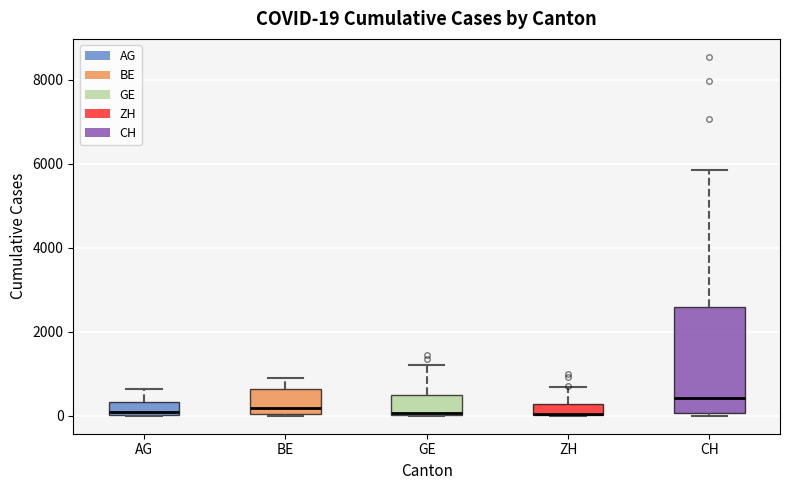

Which box is the tallest, from its lower edge to its upper edge?

CH